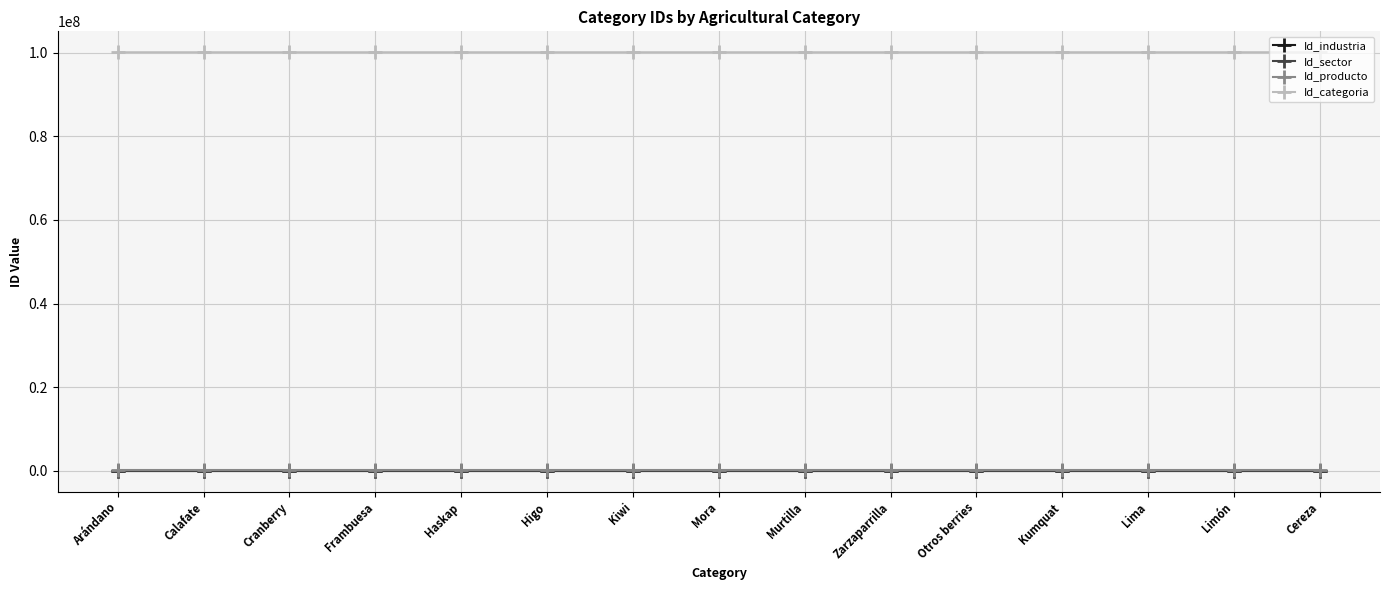

The value of Id_producto at Otros berries is 100101. True or false?

True